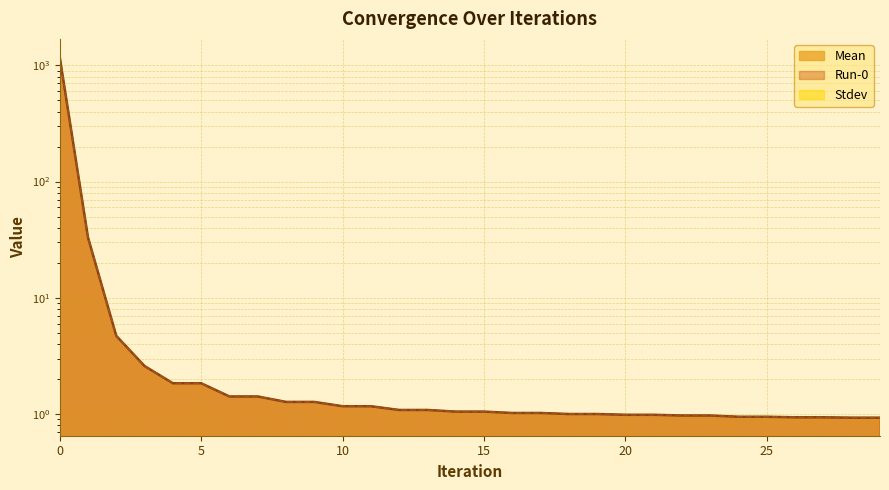

True or false: Mean has a value of 1.0 at 16.

True